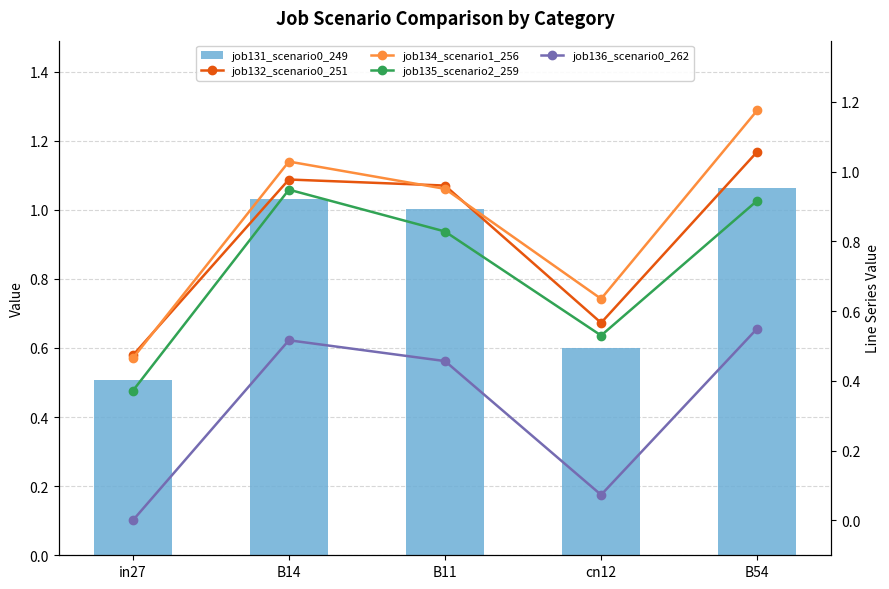

Does the chart contain any negative values?

No